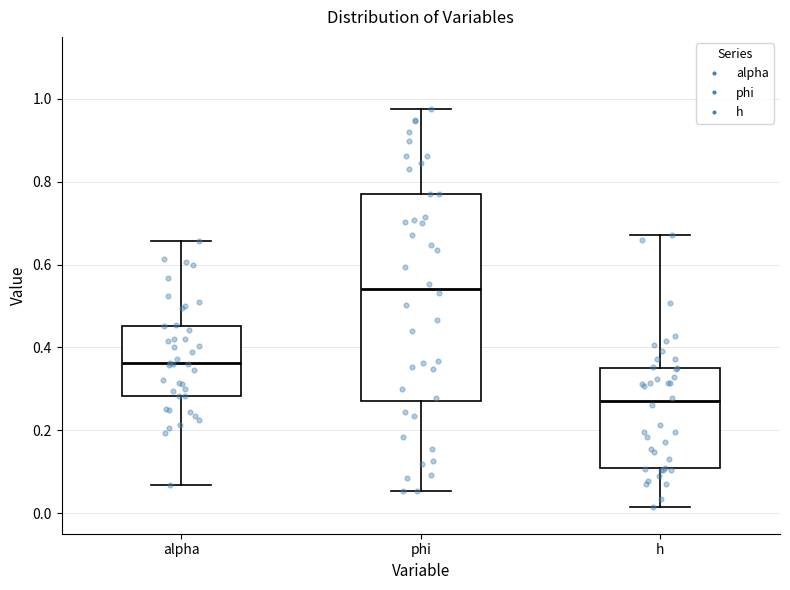

Reading left to right, transcribe this box plot: for each box, give where its median line is, the range the box spans, and where its two whiskers end, as read against the y-axis. The values are not printed on the chart, so give them approximately, as read against the axis.

alpha: median 0.36, box 0.28 to 0.46, whiskers 0.06 to 0.66
phi: median 0.54, box 0.26 to 0.76, whiskers 0.06 to 0.98
h: median 0.26, box 0.10 to 0.36, whiskers 0.02 to 0.68